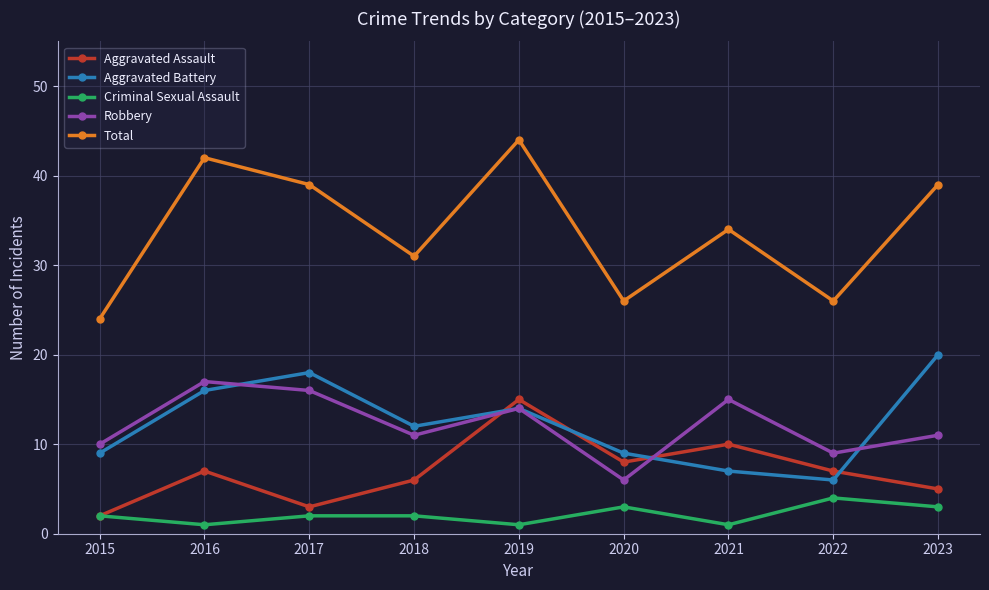

What is the difference between the second highest and minimum values in the Aggravated Battery series?

12